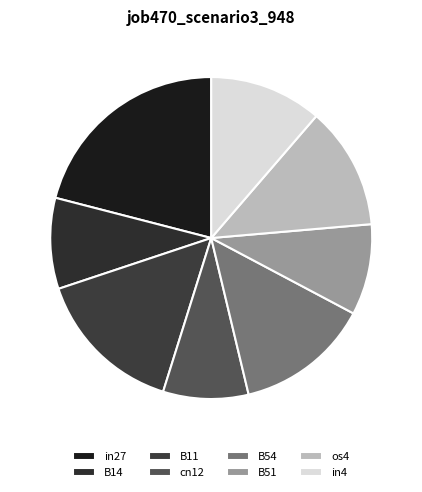

How many slices are in this pie chart?

8